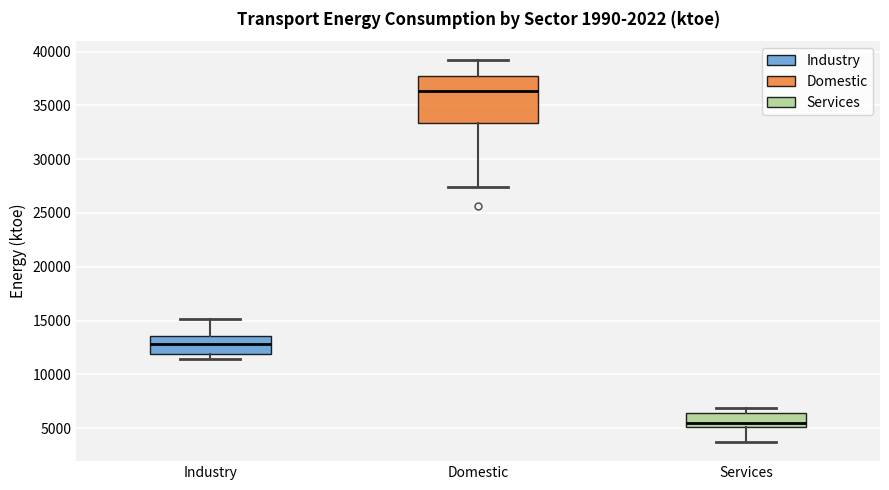

Reading left to right, transcribe this box plot: for each box, give where its median line is, the range the box spans, and where its two whiskers end, as read against the y-axis. The values are not printed on the chart, so give them approximately, as read against the axis.

Industry: median 13000, box 12000 to 13500, whiskers 11500 to 15000
Domestic: median 36500, box 33500 to 37500, whiskers 27500 to 39000
Services: median 5500, box 5000 to 6500, whiskers 3500 to 7000